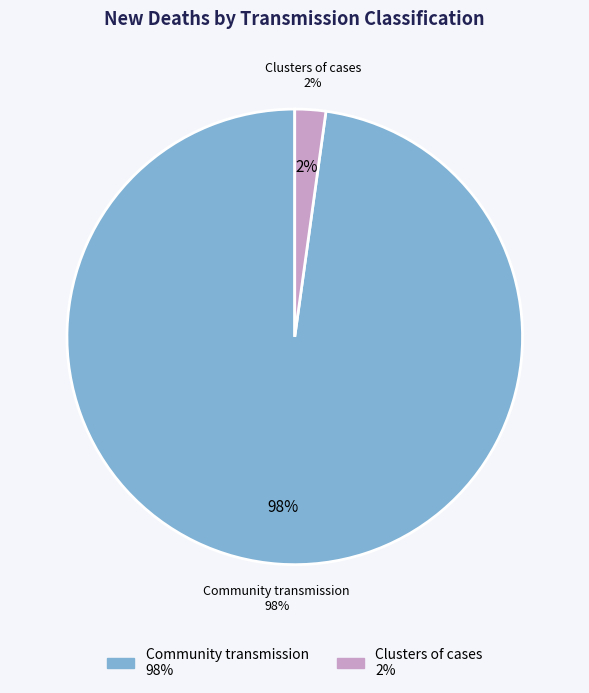

True or false: Nicaragua accounts for 1% of the total.

False